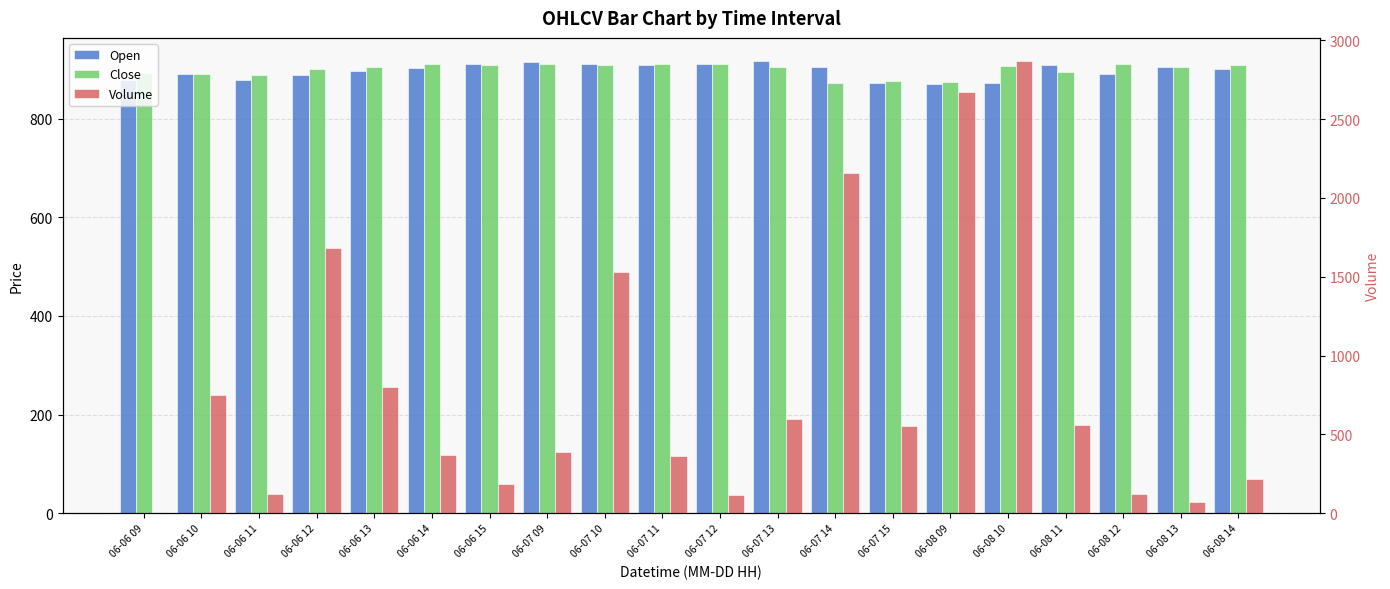

Reading left to right, extract all data points from this chart.

Open: 879.0	891.0	878.1	889.0	896.1	903.0	910.0	915.0	910.0	908.0	910.0	917.9	904.9	873.0	870.0	872.0	908.0	890.0	905.0	900.0
Close: 892.0	889.8	889.0	900.0	905.0	910.0	909.4	910.0	908.0	910.0	910.0	904.9	873.0	876.0	875.0	907.0	895.0	910.0	905.0	909.0
Volume: 0.0	748.0	120.0	1681.0	798.0	371.0	182.0	389.0	1528.0	362.0	113.0	599.0	2157.0	551.0	2673.0	2871.0	560.0	122.0	74.0	217.0